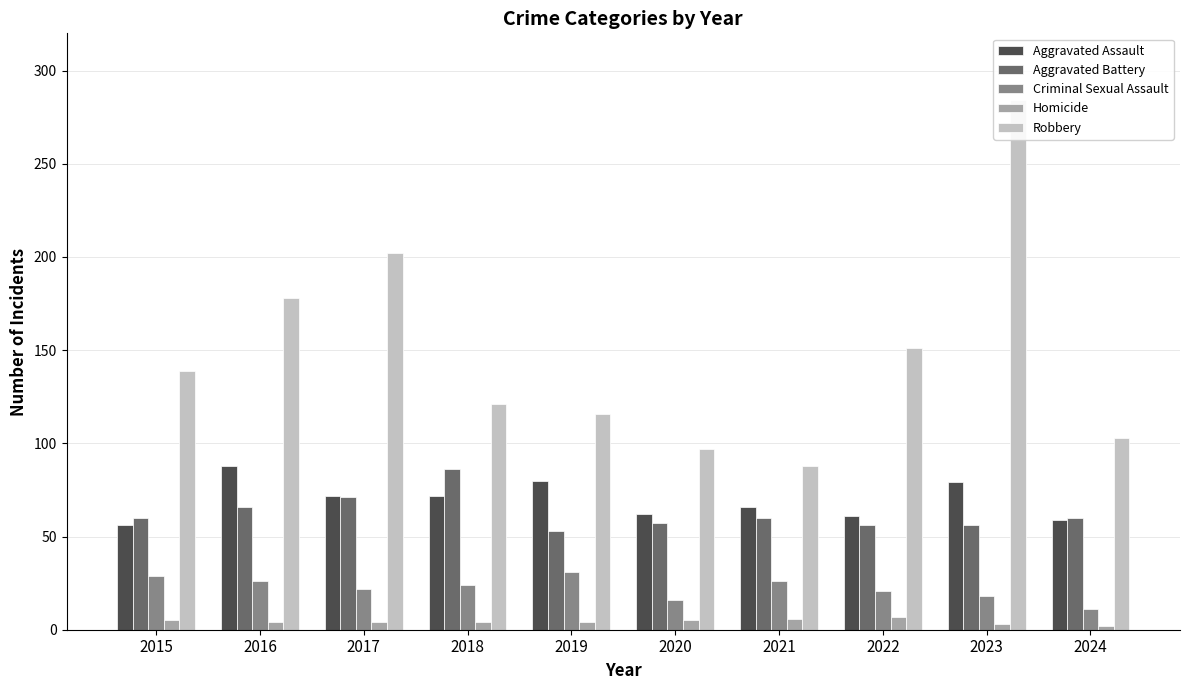

Is the value of Criminal Sexual Assault at 2016 greater than the value of Aggravated Assault at 2016?

No